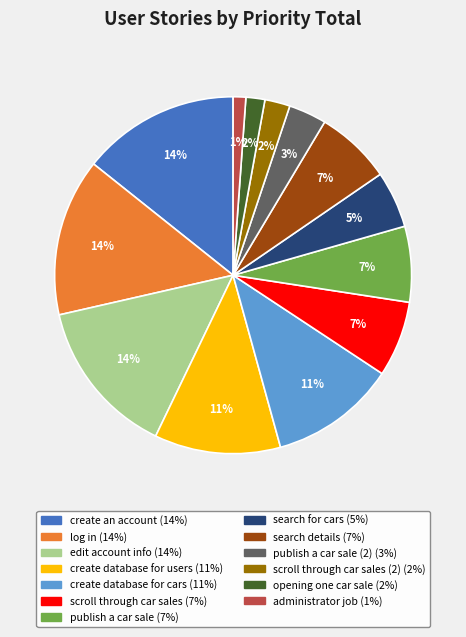

To the nearest percent, what is the difference between the largest and smallest slice percentages?

13%